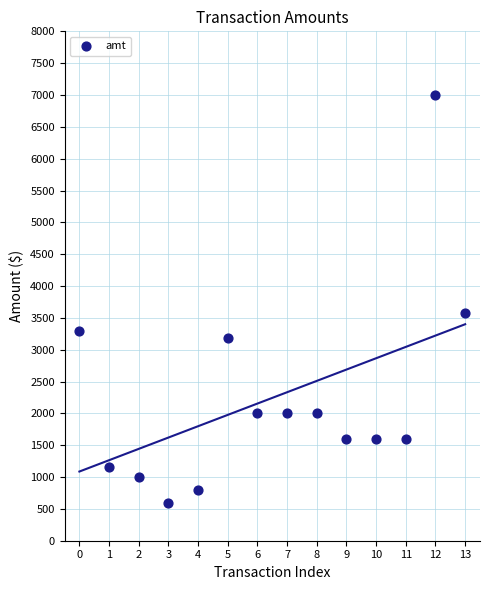

What Y value in the scatter plot is closest to 3799?

3580.0